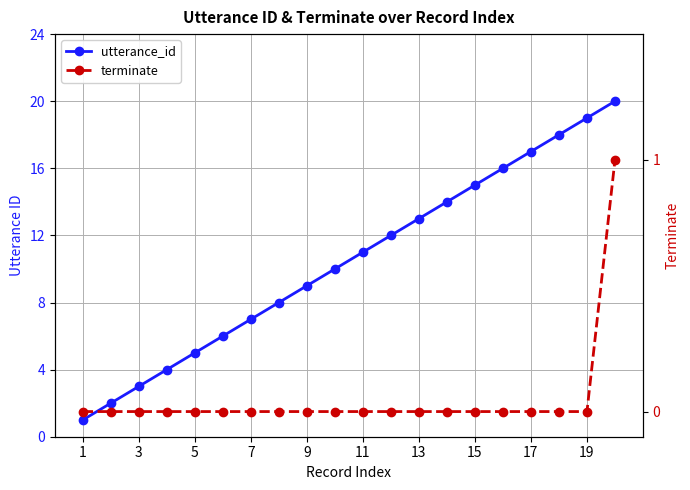

The terminate series shows -1 at 17. True or false?

False